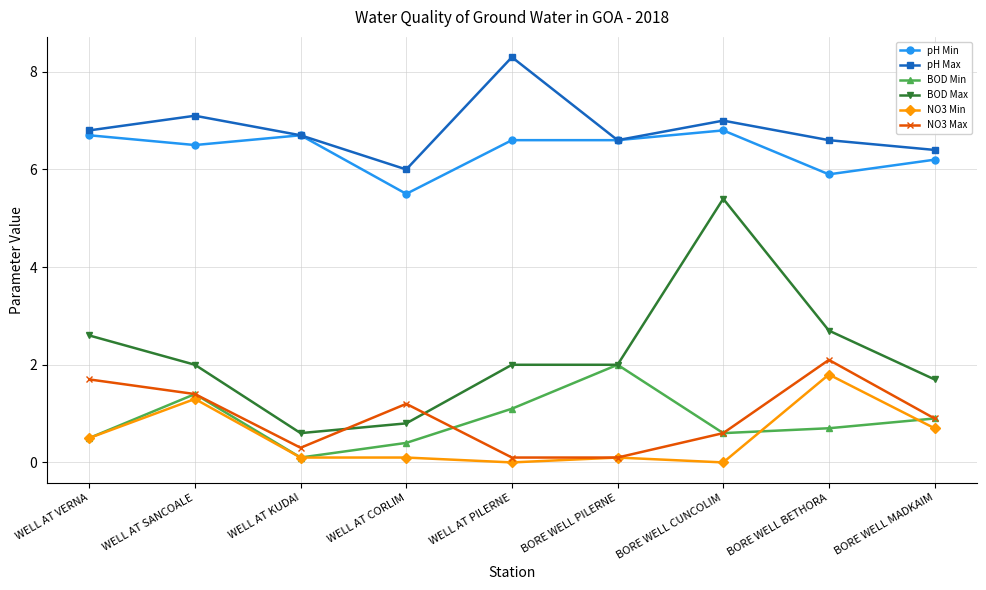

Does the chart display data point markers on the line(s)?

Yes